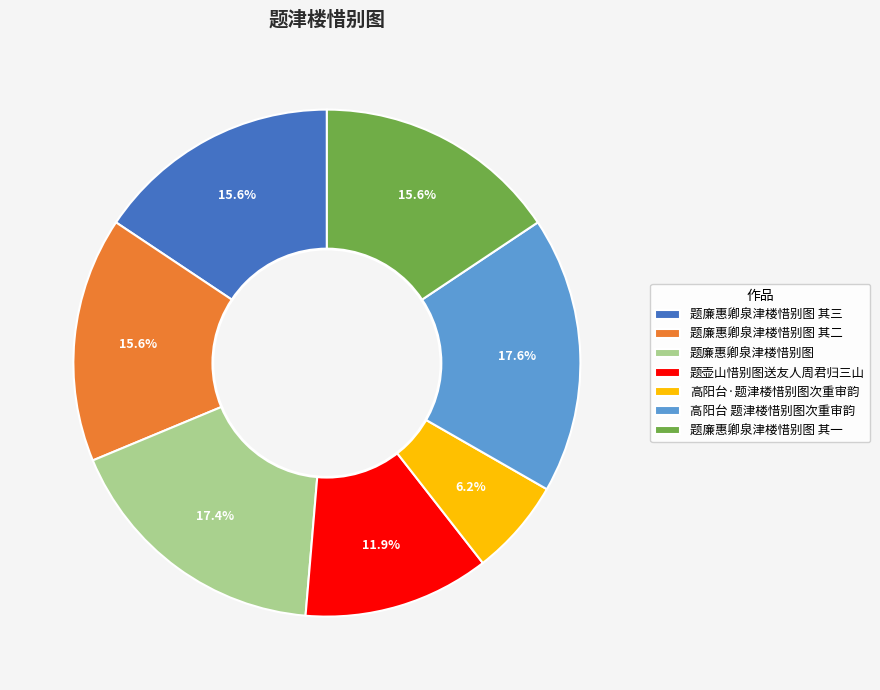

Is there a majority slice in this chart?

No